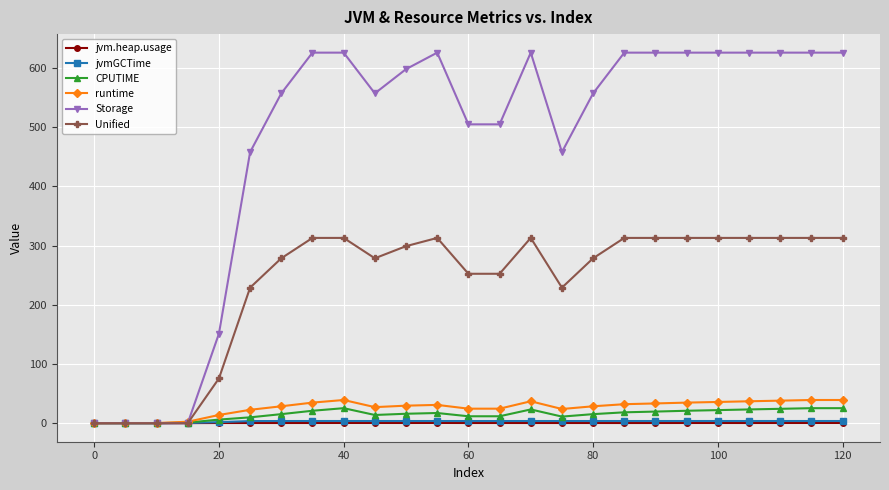

What is the greatest value displayed?

625.9